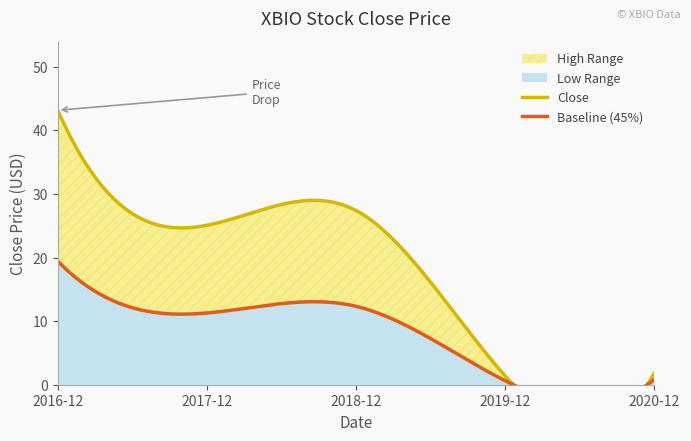

What is the value of the 2nd point from the left?

25.1